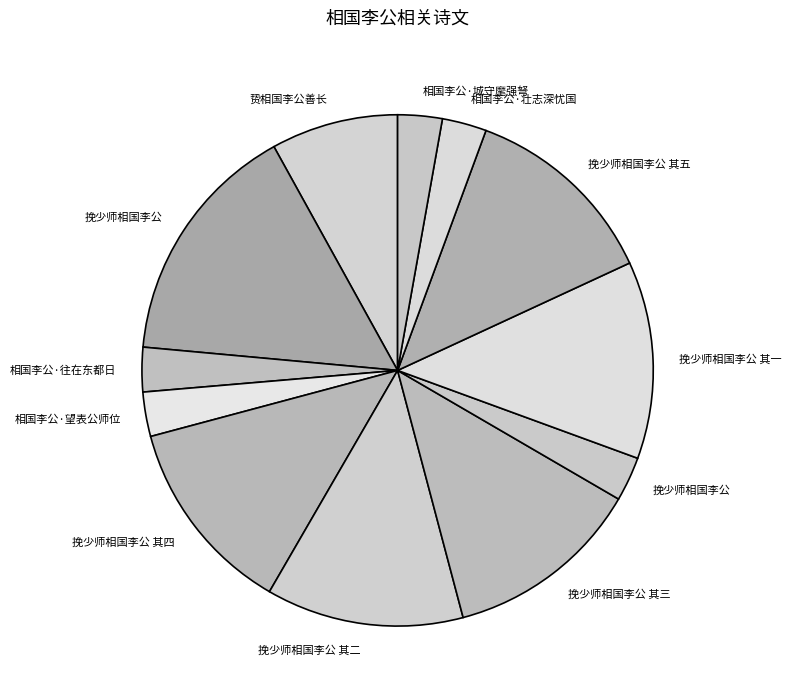

To the nearest percent, what is the difference between the largest and smallest slice percentages?

13%